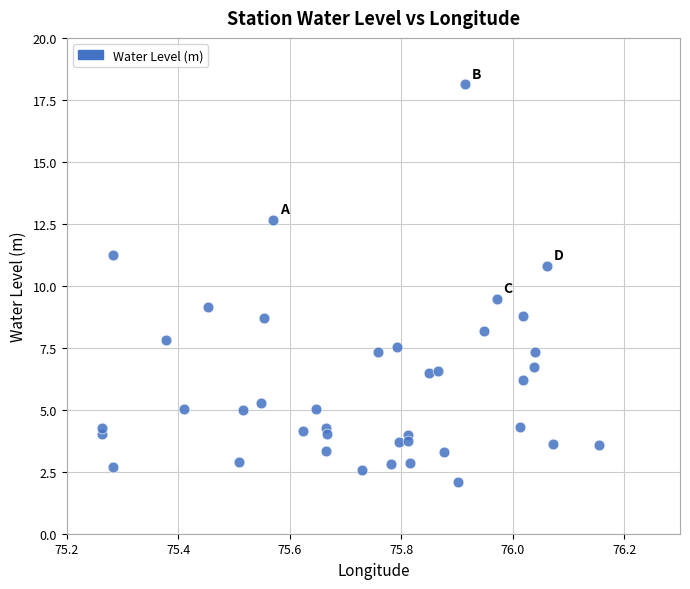

What is the range of X values (max minus min)?

0.9